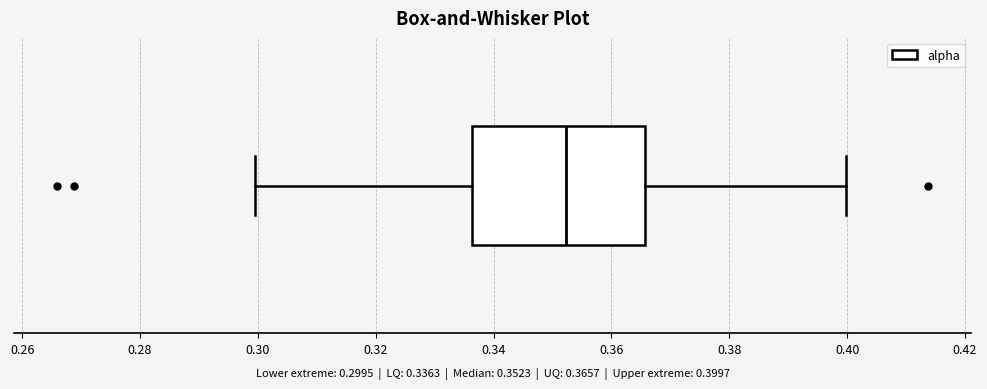

Read this box plot against the x-axis: the position of the median line, the range covered by the box, and the ends of both whiskers. The values are not printed on the chart, so give them approximately, as read against the axis.

median 0.352, box 0.336 to 0.366, whiskers 0.300 to 0.400